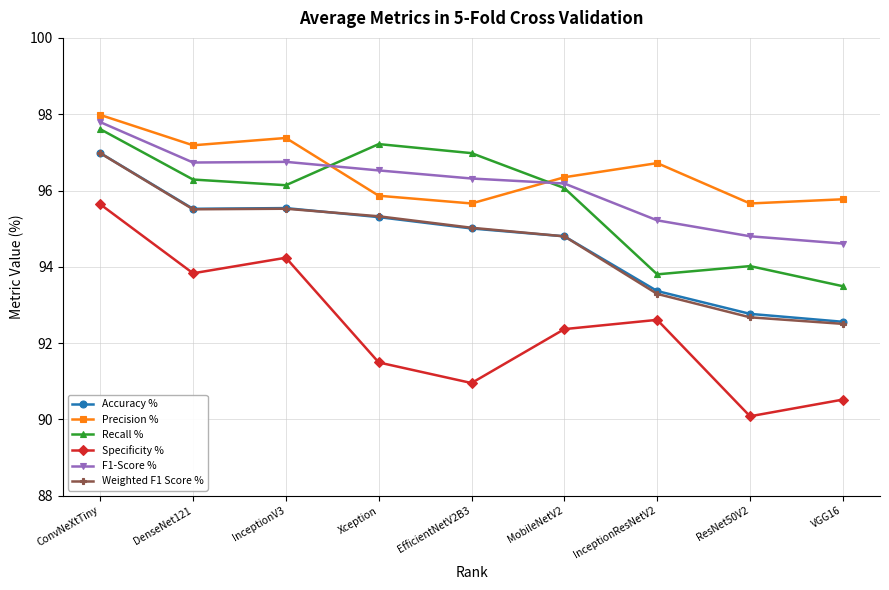

What is the difference between the highest and lowest values at InceptionV3?

3.1